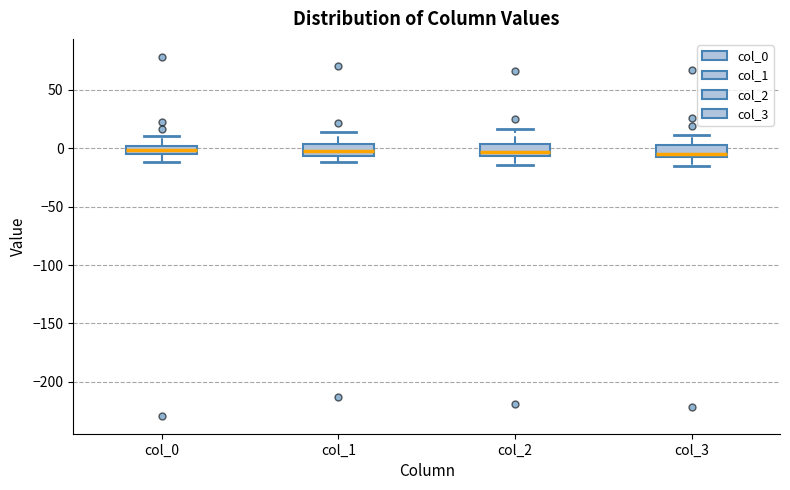

Where does the lower whisker of the box for col_0 end on the y-axis? The values are not printed on the chart, so give them approximately, as read against the axis.

-10